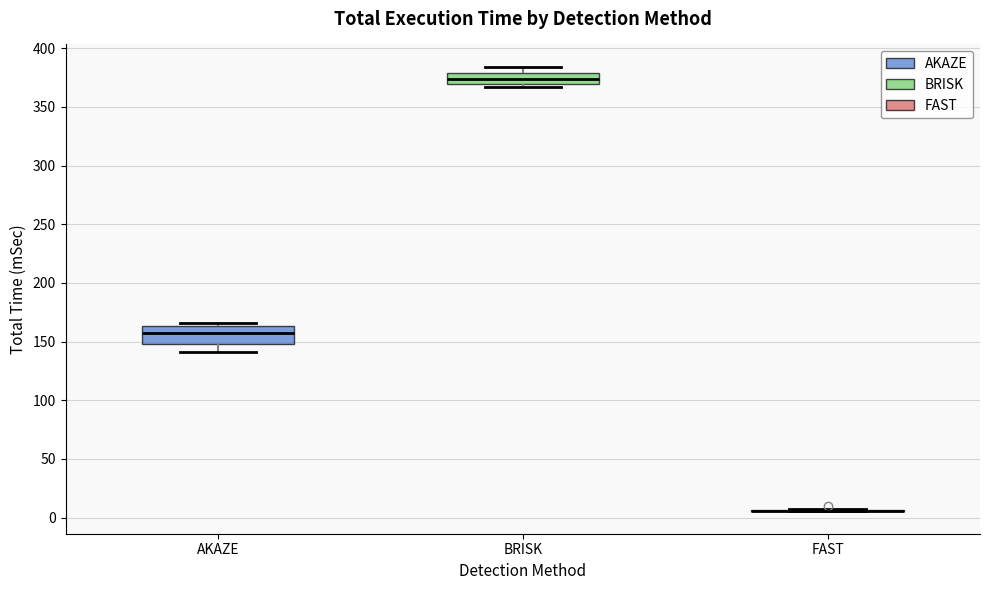

Comparing the boxes themselves (not the whiskers), which one is the tallest?

AKAZE